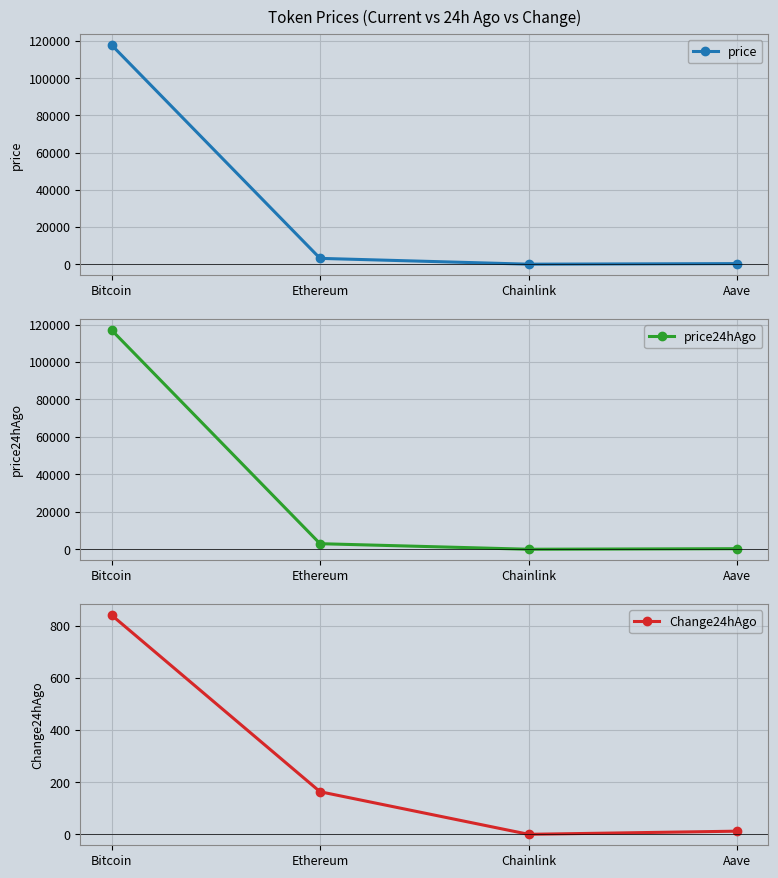

The price24hAgo series shows 15.5 at Chainlink. True or false?

True